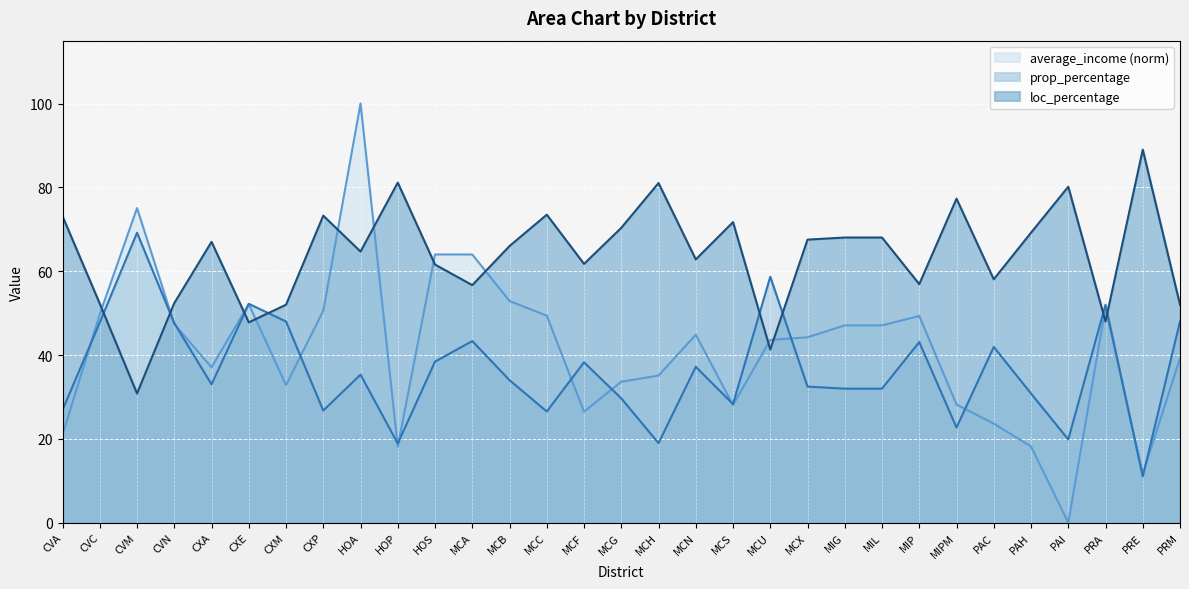

List the series in order of their overall mean, lowest first.

prop_percentage, average_income (norm), loc_percentage